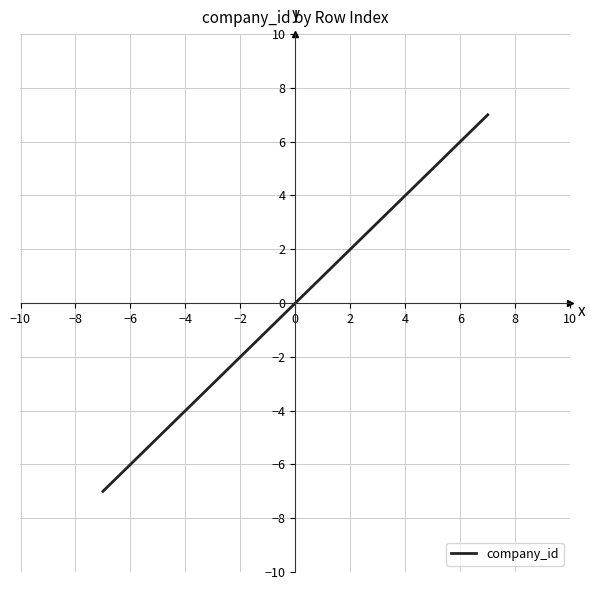

True or false: the data has more than 2 interior local peaks.

False